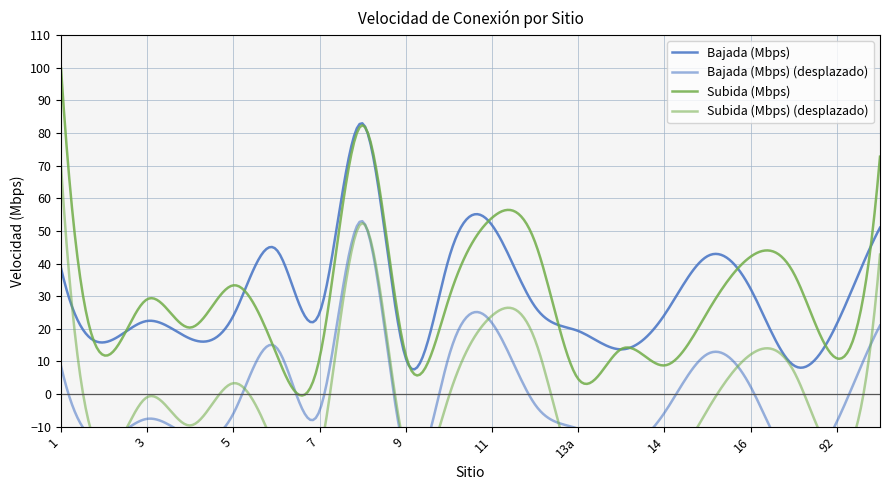

What is the difference between the second highest and second lowest values in the Subida (Mbps) series?

73.6